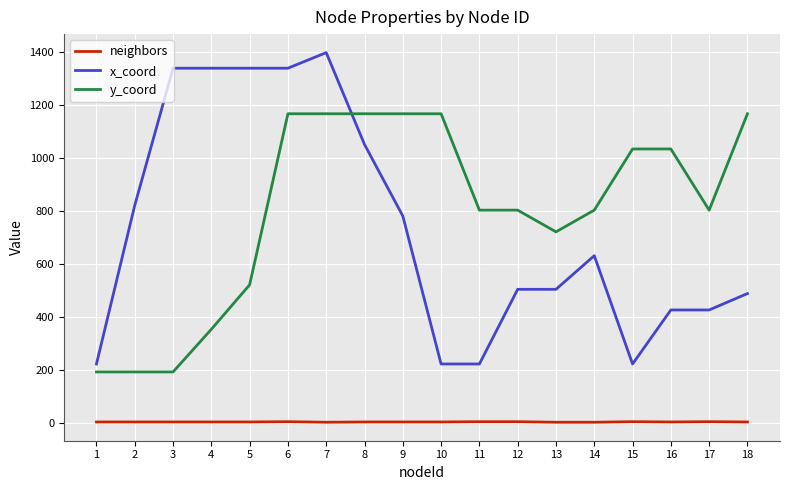

True or false: x_coord has a value of 488 at 8.

False